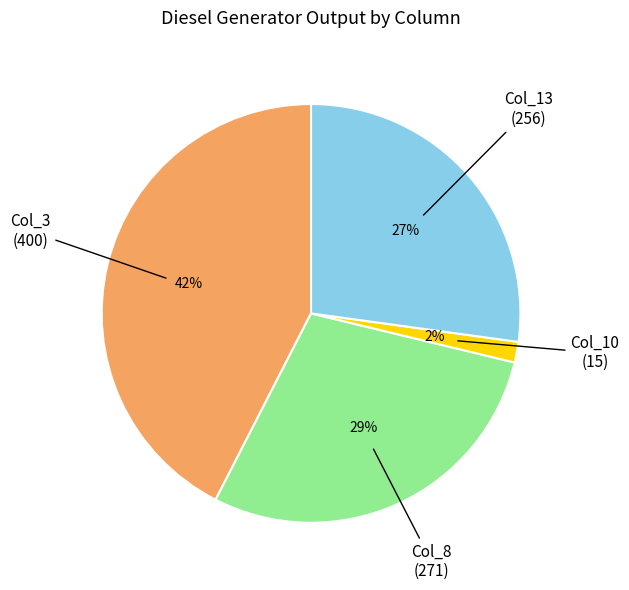

Is there any slice that represents more than half of the pie?

No